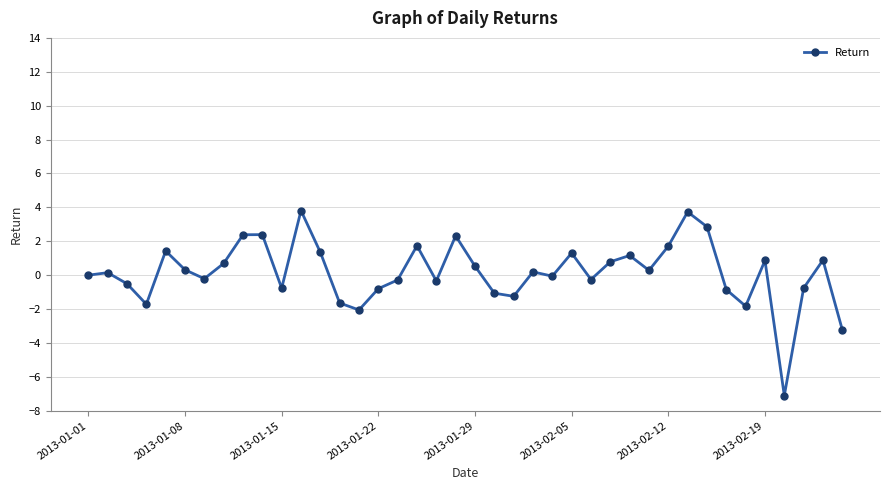

What is the smallest value displayed?

-7.1